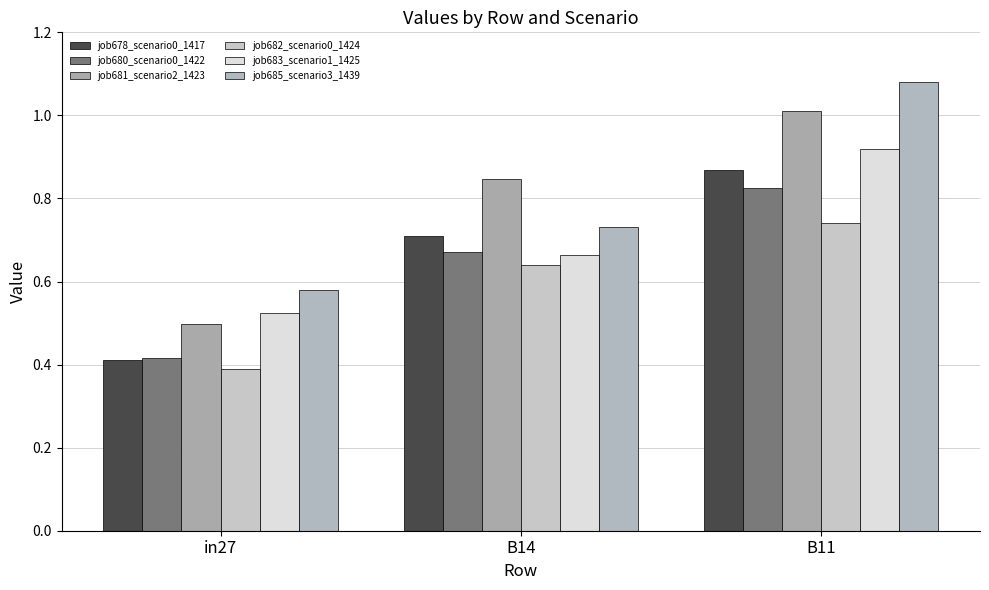

The value of job681_scenario2_1423 at in27 is 0.3. True or false?

False